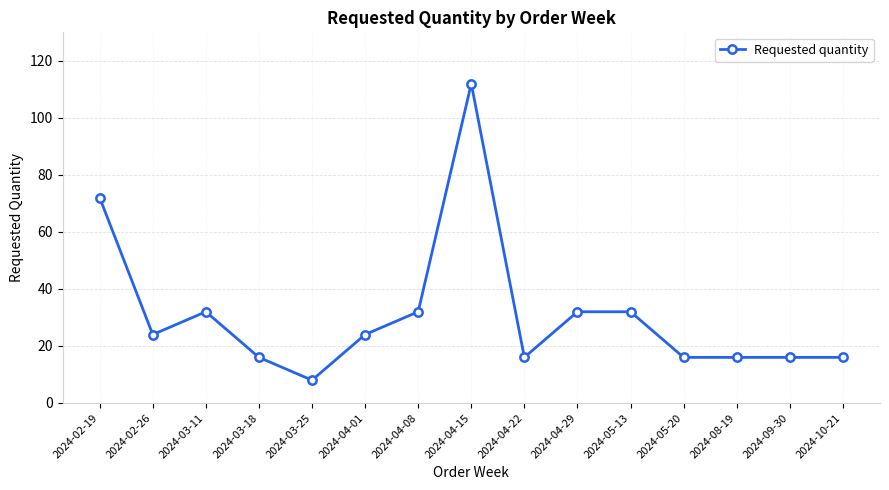

Where is the first local maximum?

2024-03-11